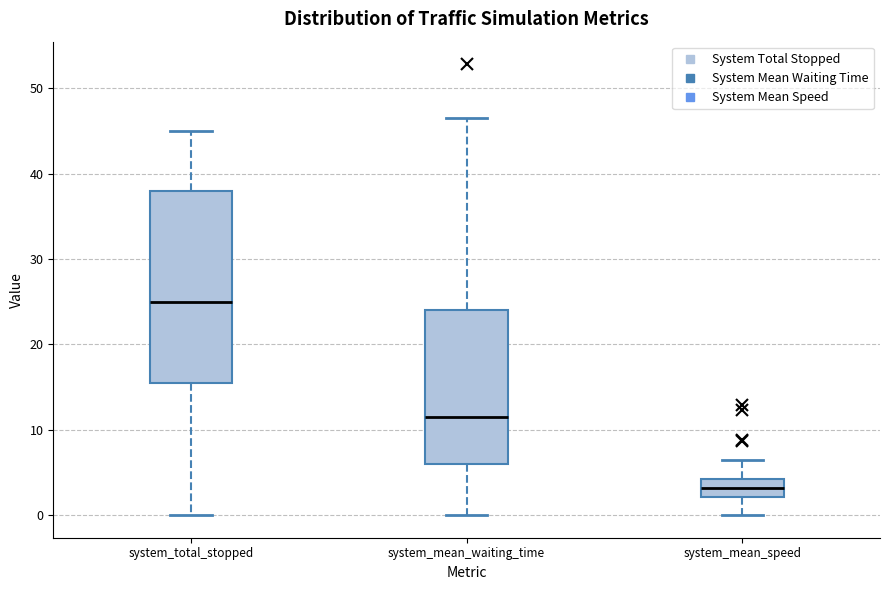

Which box's median line is the highest?

system_total_stopped